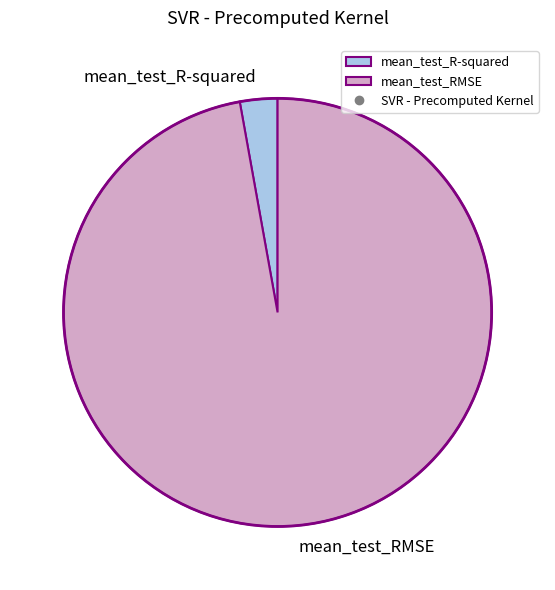

Between mean_test_R-squared and mean_test_RMSE, which is larger?

mean_test_RMSE